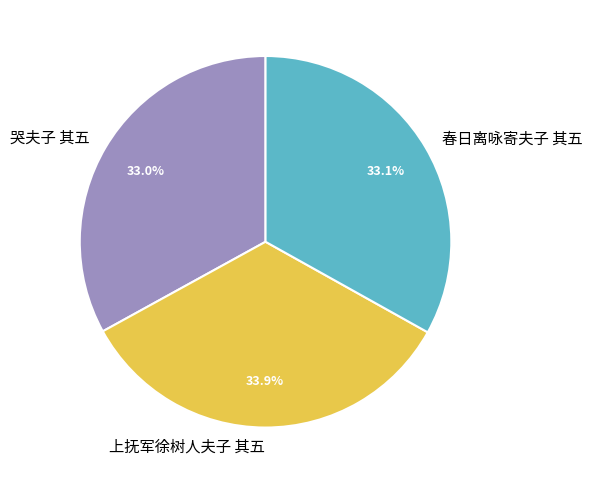

What is the largest slice in the pie chart?

上抚军徐树人夫子 其五